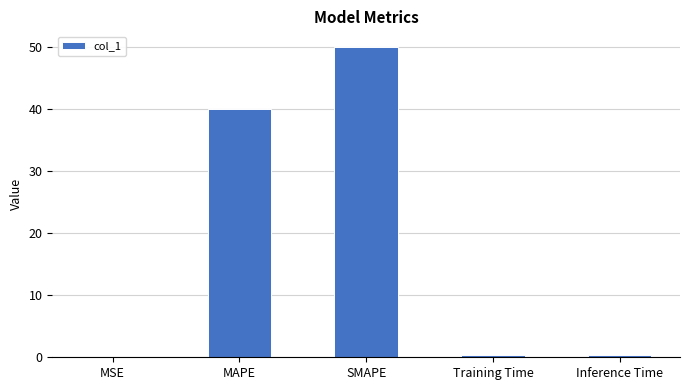

At which label is the value closest to 25?

MAPE